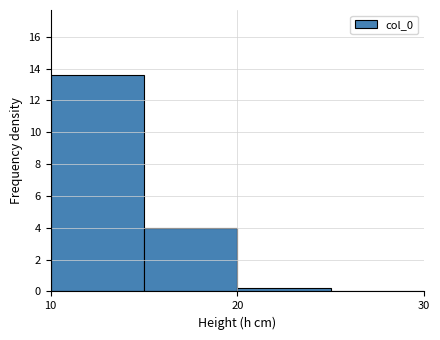

How tall is the bar that spans 10 to 15 on the x-axis? The values are not printed on the chart, so give them approximately, as read against the axis.

13.6